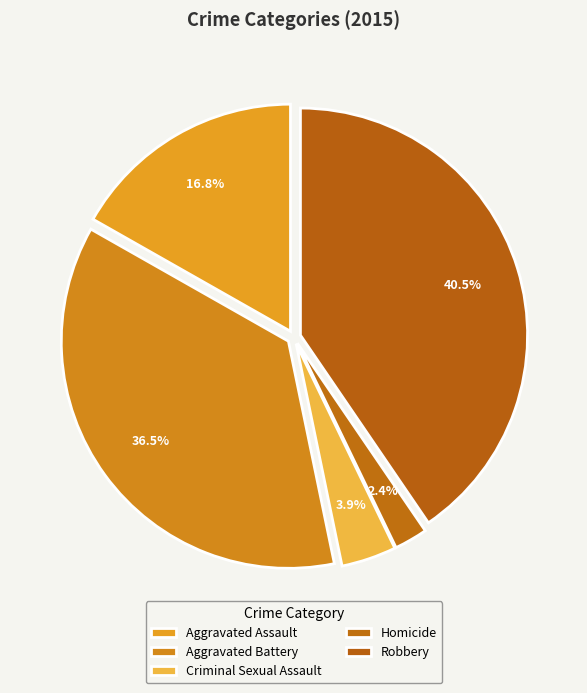

Combined, do Homicide and Robbery account for over 50%?

No